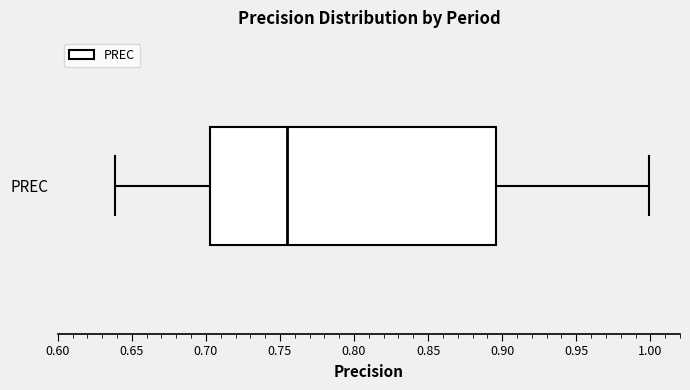

Transcribe this box plot: give where the median line is, the range the box spans, and where the two whiskers end, as read against the x-axis. The values are not printed on the chart, so give them approximately, as read against the axis.

median 0.755, box 0.705 to 0.895, whiskers 0.640 to 1.000